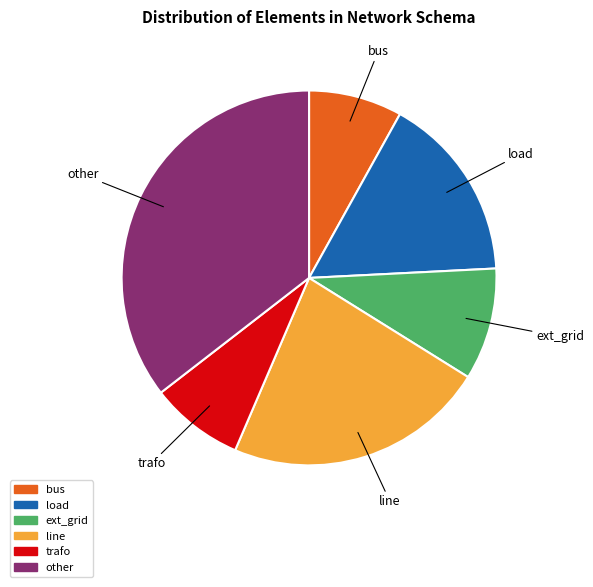

True or false: line accounts for 23% of the total.

True